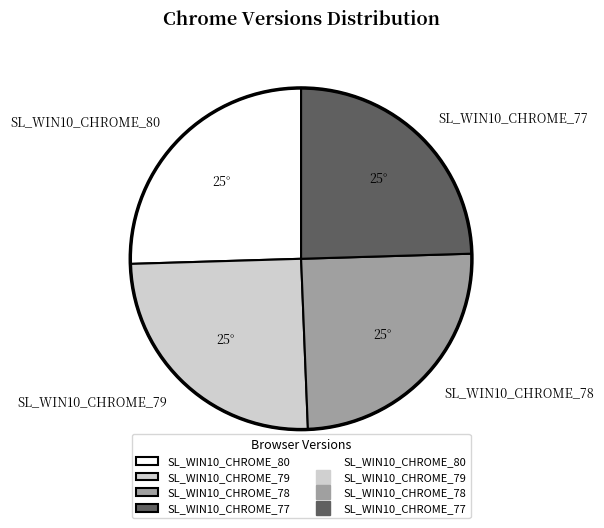

What is the ratio of the value at SL_WIN10_CHROME_80 to the value at SL_WIN10_CHROME_79?

1.0